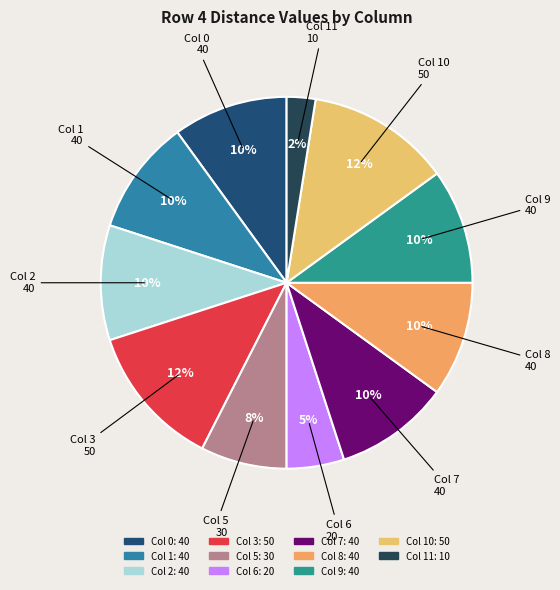

How many segments does this pie chart have?

11